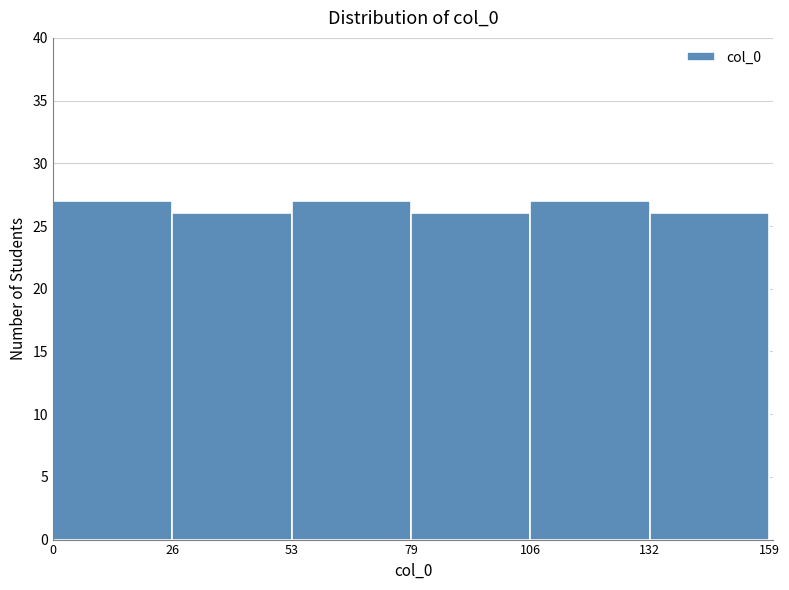

How tall is the bar that spans 132 to 159 on the x-axis? The values are not printed on the chart, so give them approximately, as read against the axis.

26